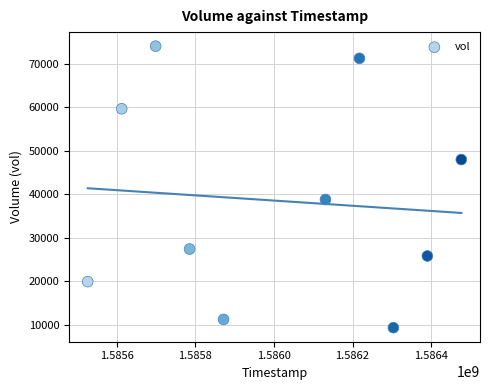

What Y value in the scatter plot is closest to 41700?

38800